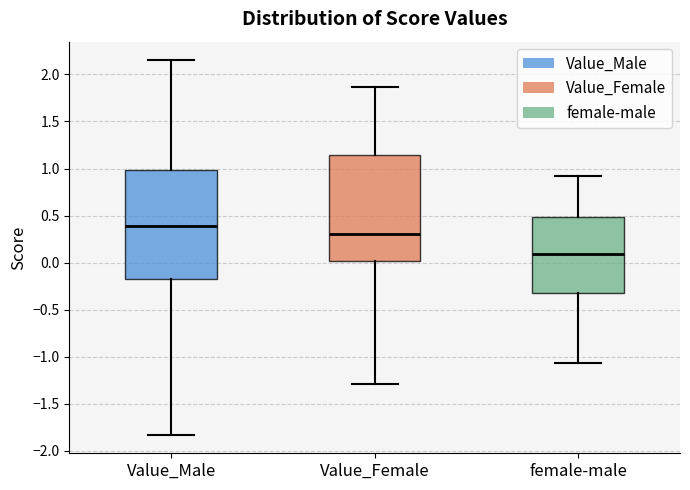

Reading left to right, read every box against the y-axis: the position of its median line, the range the box covers, and the ends of its whiskers. The values are not printed on the chart, so give them approximately, as read against the axis.

Value_Male: median 0.40, box -0.15 to 1.00, whiskers -1.85 to 2.15
Value_Female: median 0.30, box 0.00 to 1.15, whiskers -1.30 to 1.85
female-male: median 0.10, box -0.30 to 0.50, whiskers -1.05 to 0.90